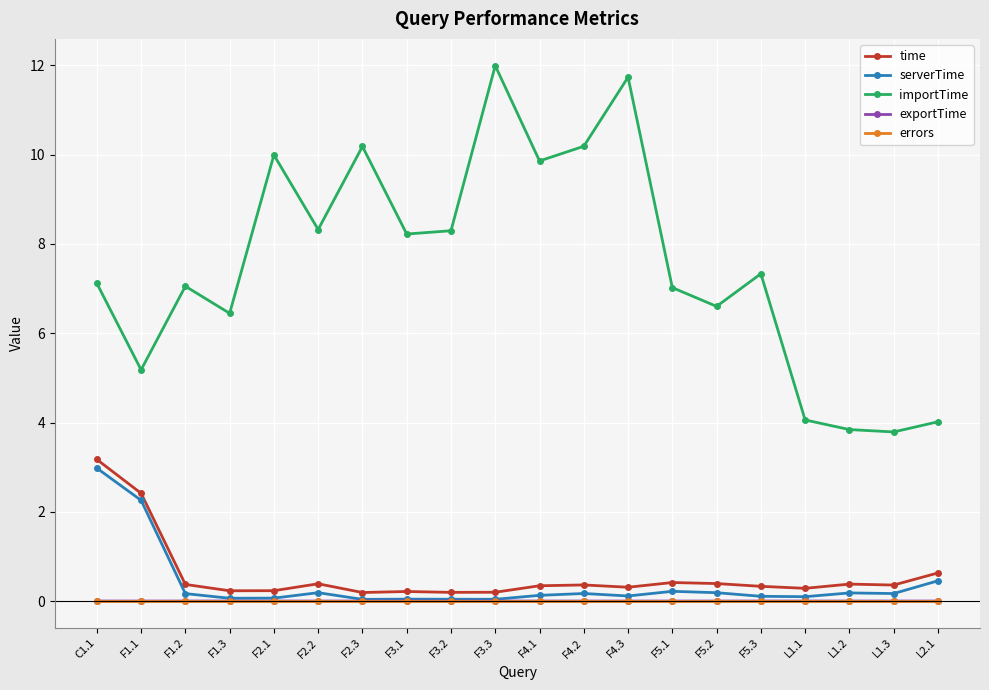

What is the approximate value of importTime at F1.2?

7.1